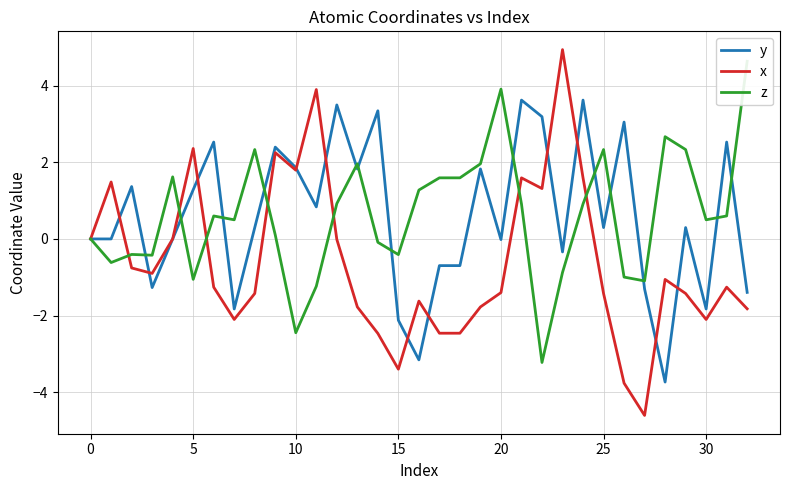

The x series shows -3.7 at 30. True or false?

False